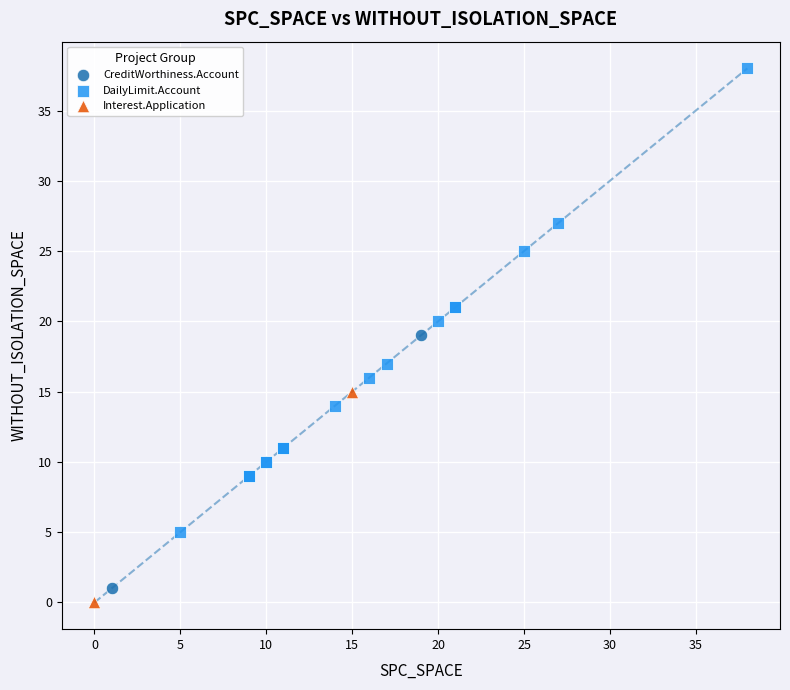

What are all the series names shown in the legend?

CreditWorthiness.Account, DailyLimit.Account, Interest.Application